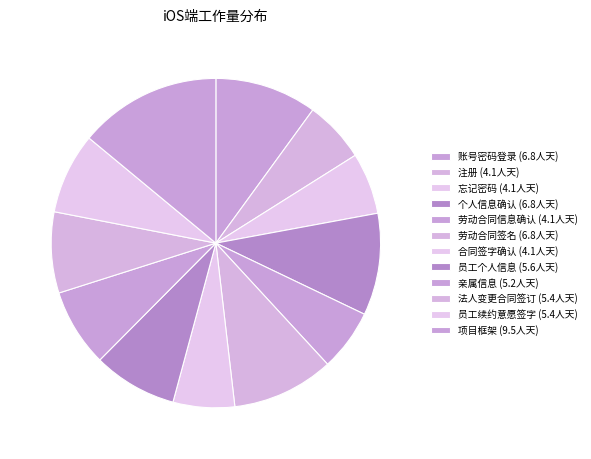

What percentage do 法人变更合同签订 and 注册 together represent?

14.0%